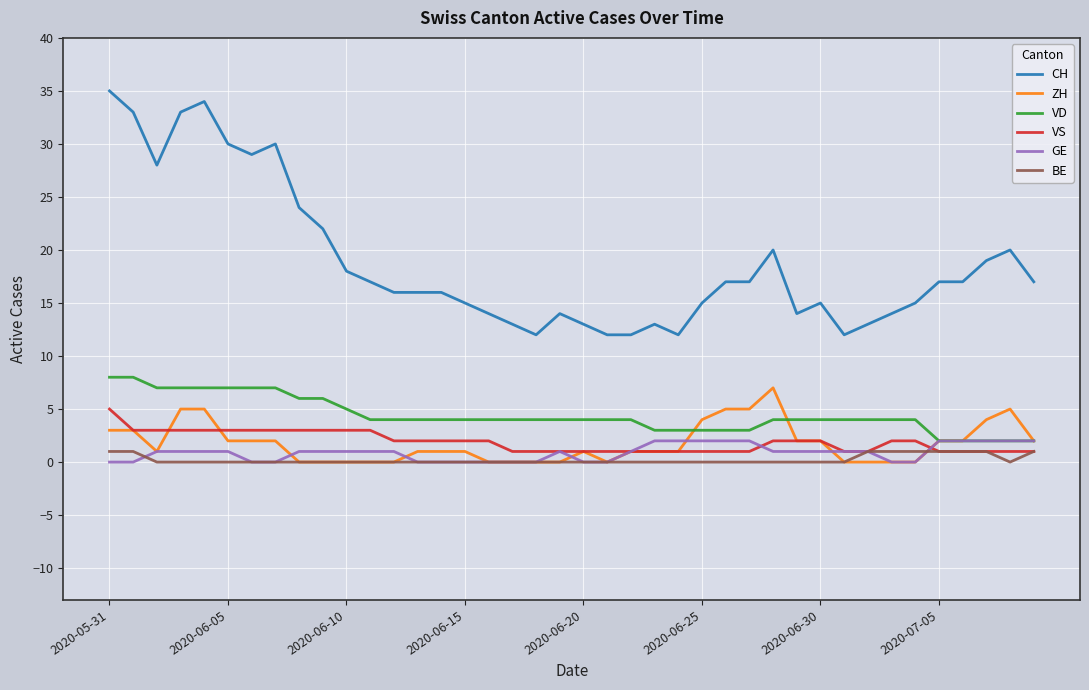

Which series has the widest spread of values?

CH